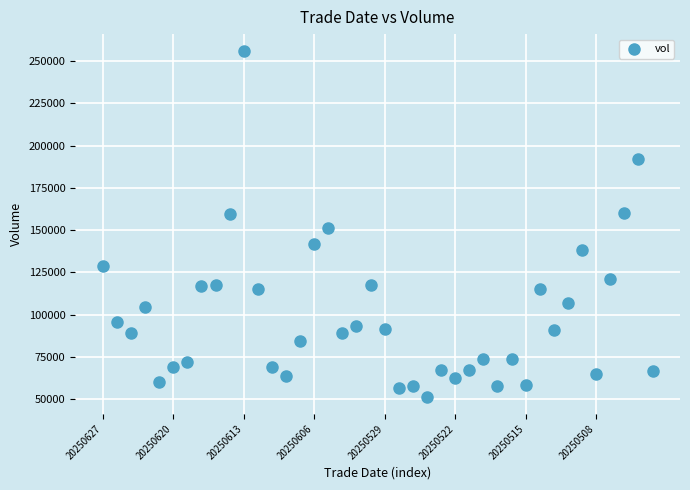

What Y value in the scatter plot is closest to 153671?

151036.6